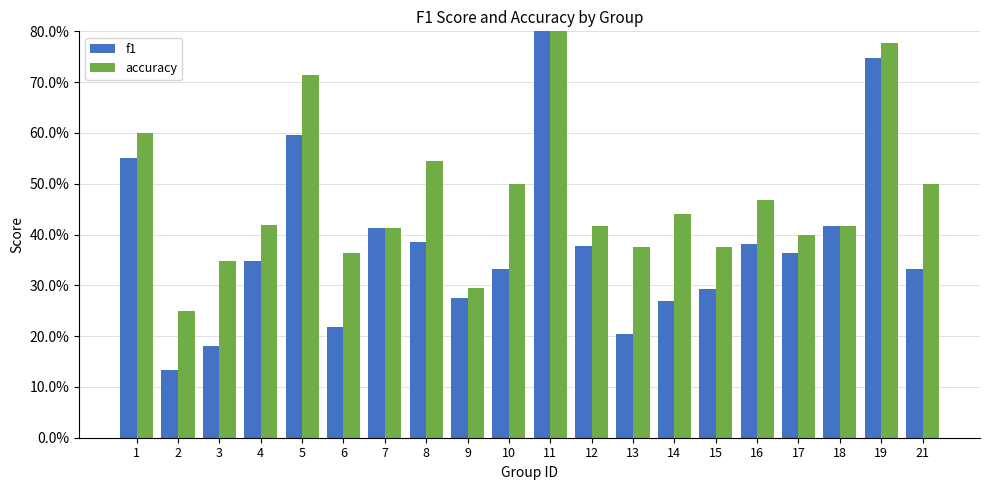

What is the value of the accuracy bar at the 11th from the left?

1.0